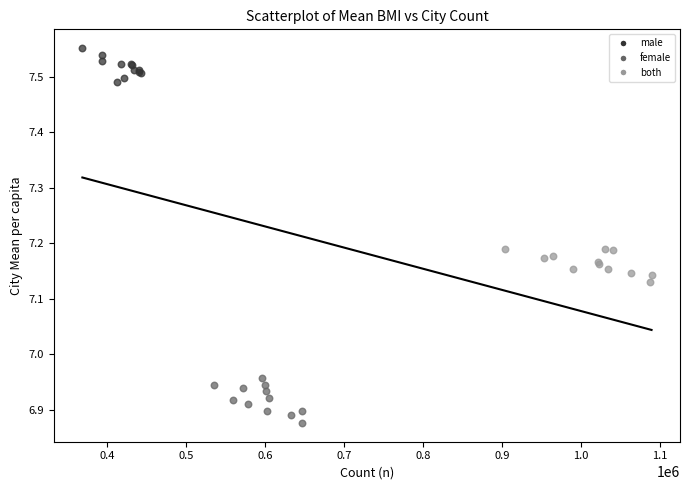

Which series contains the lowest Y value?

female